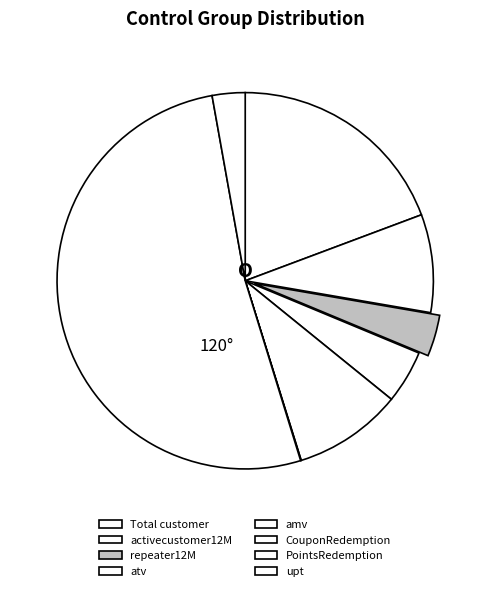

To the nearest percent, what is the average slice percentage?

12%